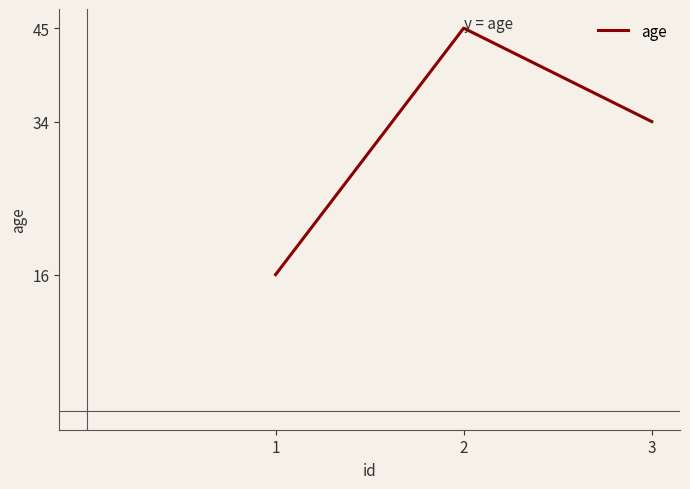

What is the ratio of the value at 3 to the value at 1?

2.1